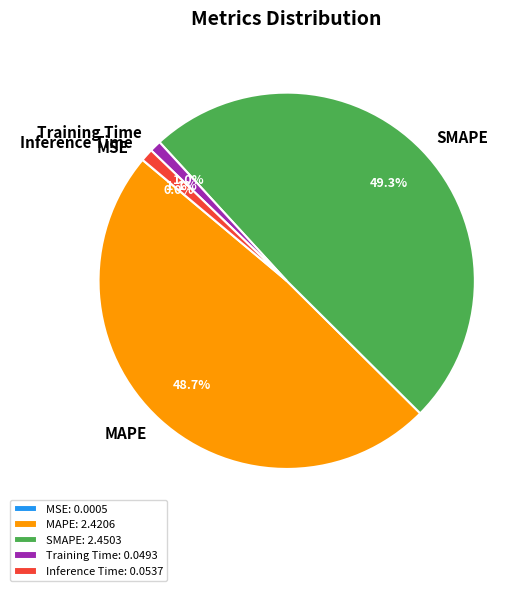

Between SMAPE and Inference Time, which is larger?

SMAPE